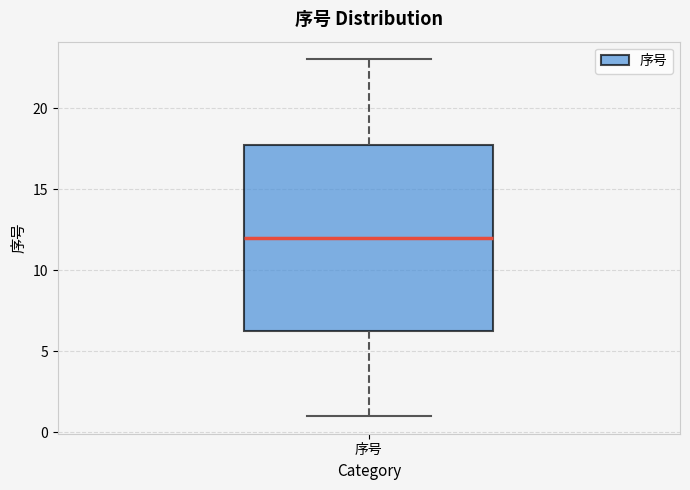

Read this box plot against the y-axis: the position of the median line, the range covered by the box, and the ends of both whiskers. The values are not printed on the chart, so give them approximately, as read against the axis.

median 12.0, box 6.5 to 18.0, whiskers 1.0 to 23.0